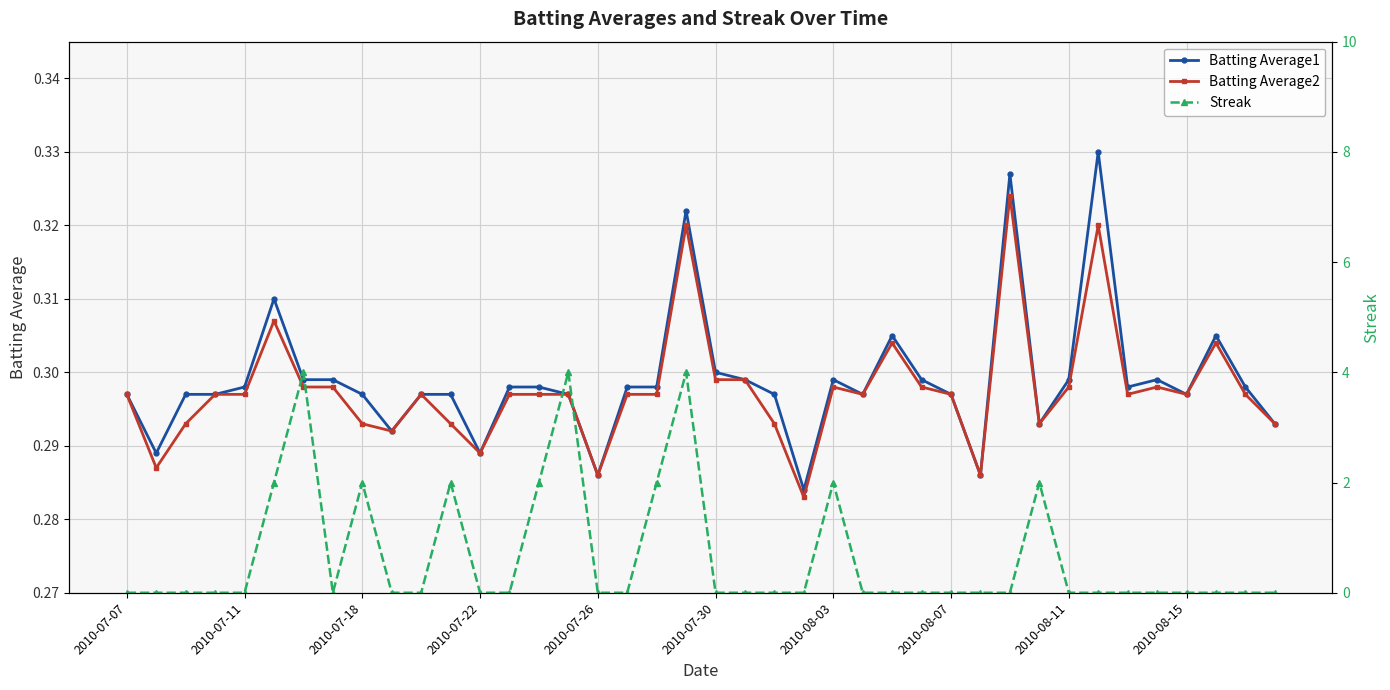

True or false: Batting Average1 has a value of 0.4 at 2010-07-18.

False